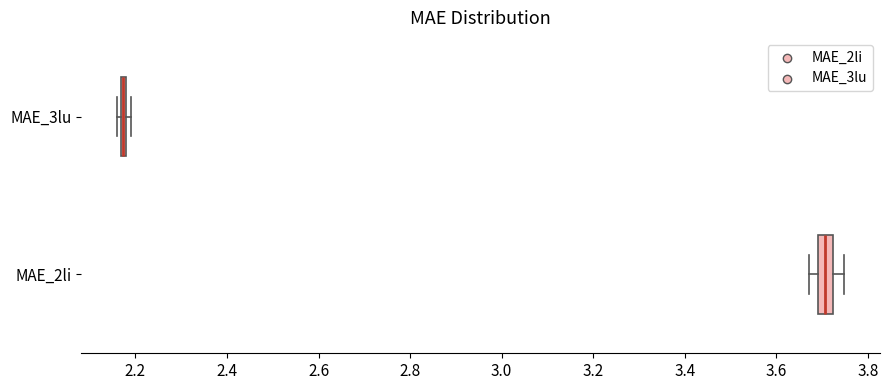

Where is the left edge of the box for MAE_2li on the x-axis? The values are not printed on the chart, so give them approximately, as read against the axis.

3.70